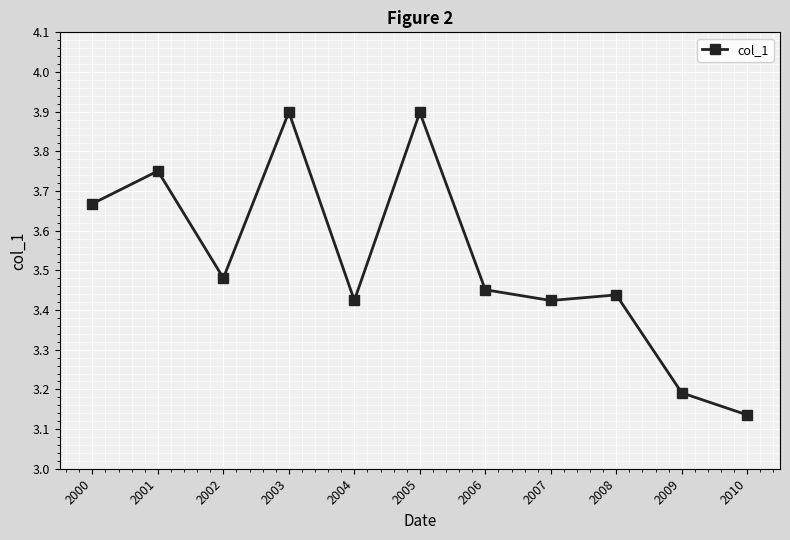

How many interior local valleys (lower than both neighbors) does the data have?

3